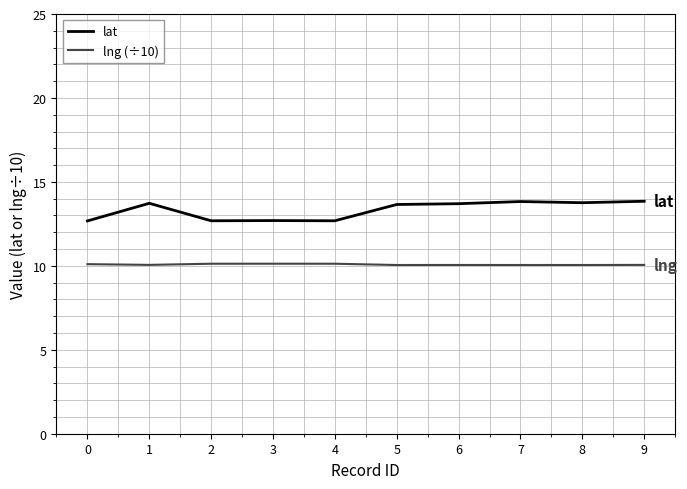

What is the spread (max minus min) of values at 6?

3.6